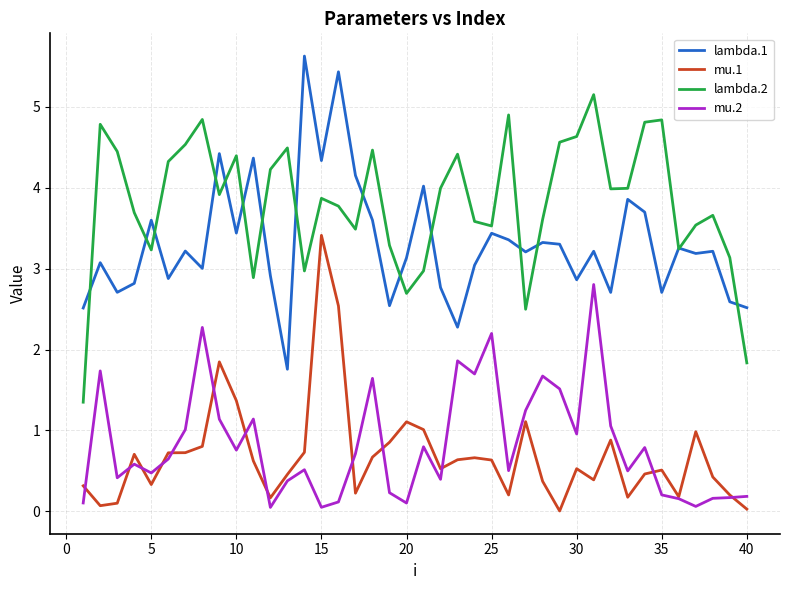

True or false: lambda.2 and mu.2 cross at least once.

False